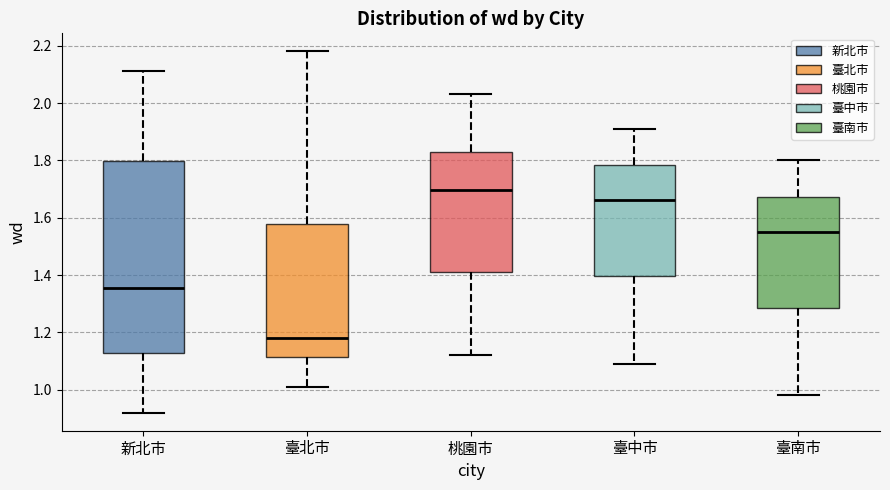

Which box is the tallest, from its lower edge to its upper edge?

新北市